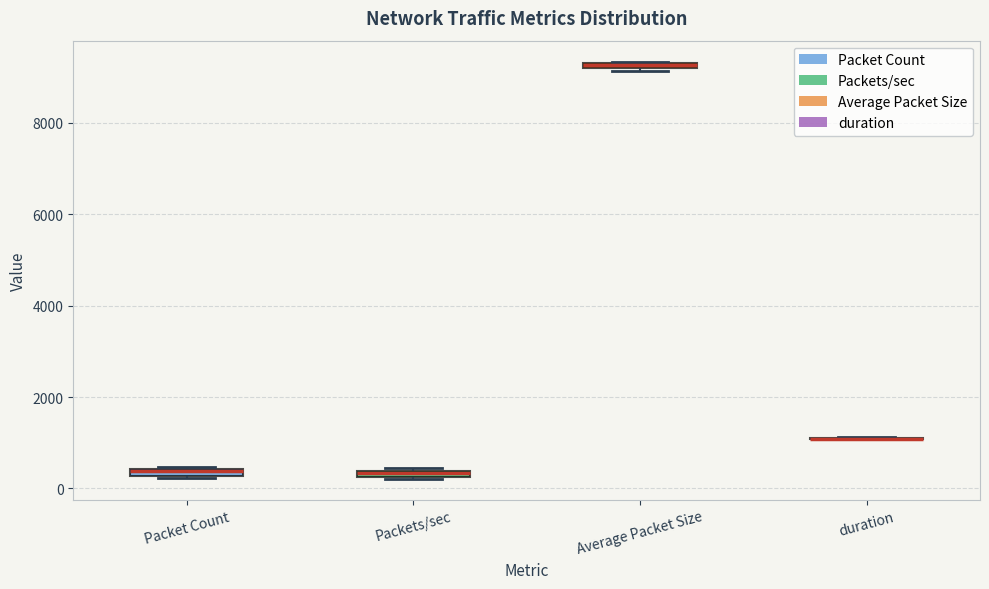

Where is the upper edge of the box for Packet Count on the y-axis? The values are not printed on the chart, so give them approximately, as read against the axis.

400